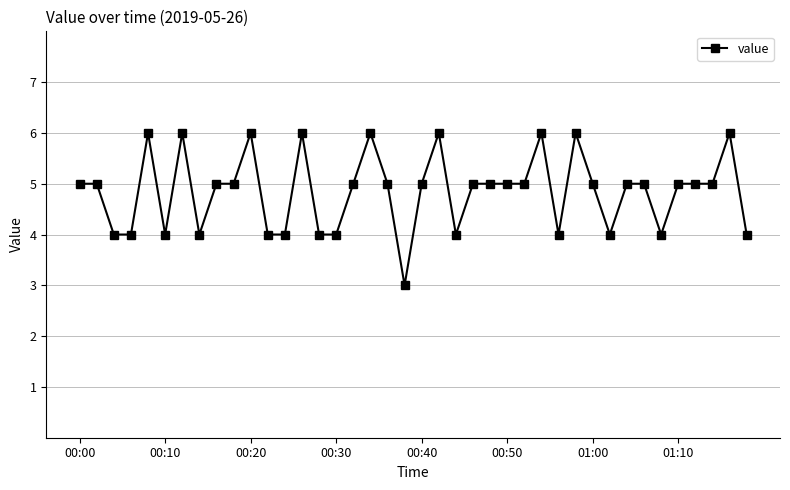

What is the minimum value shown in the chart?

3